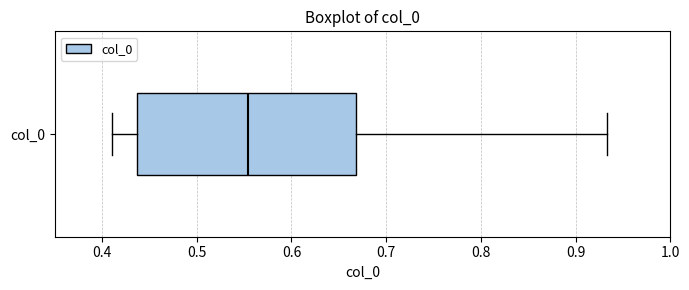

Read this box plot against the x-axis: the position of the median line, the range covered by the box, and the ends of both whiskers. The values are not printed on the chart, so give them approximately, as read against the axis.

median 0.55, box 0.44 to 0.67, whiskers 0.41 to 0.93